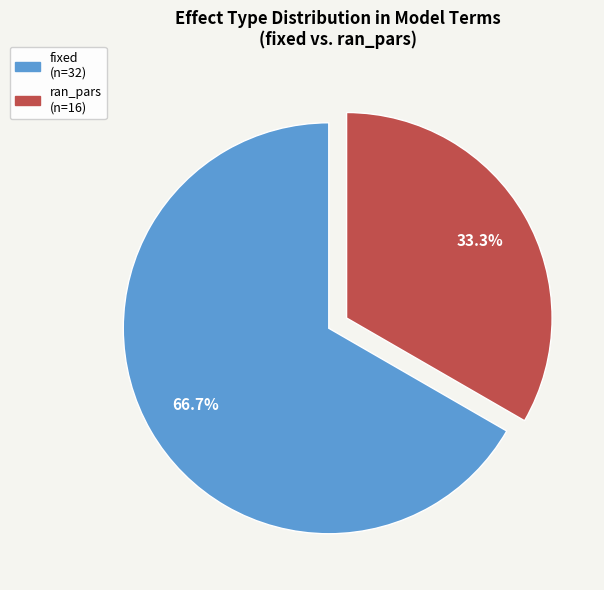

Which slice is the smallest?

ran_pars